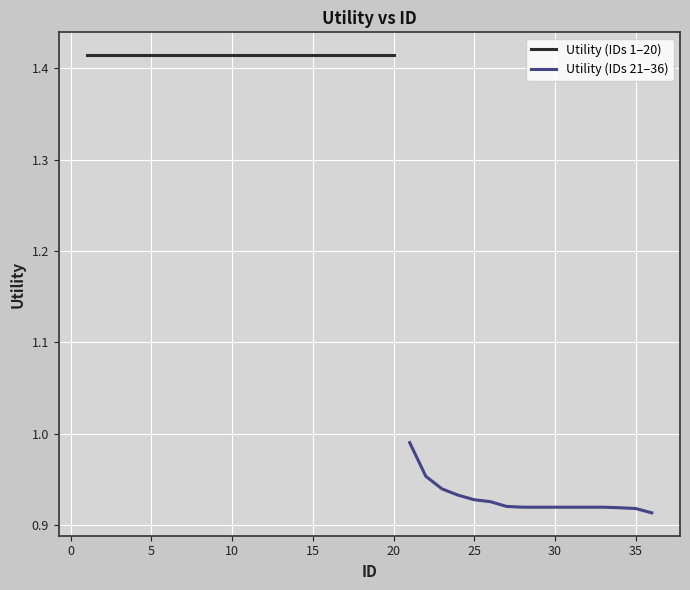

How many categories are shown in the chart?

36